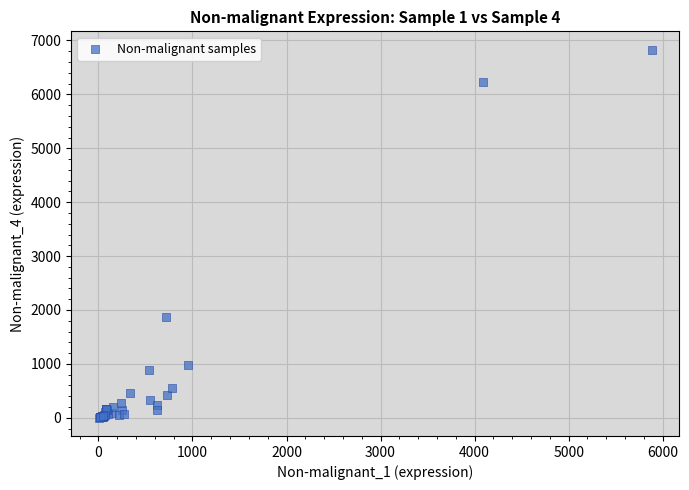

What Y value in the scatter plot is closest to 3416?

1870.3